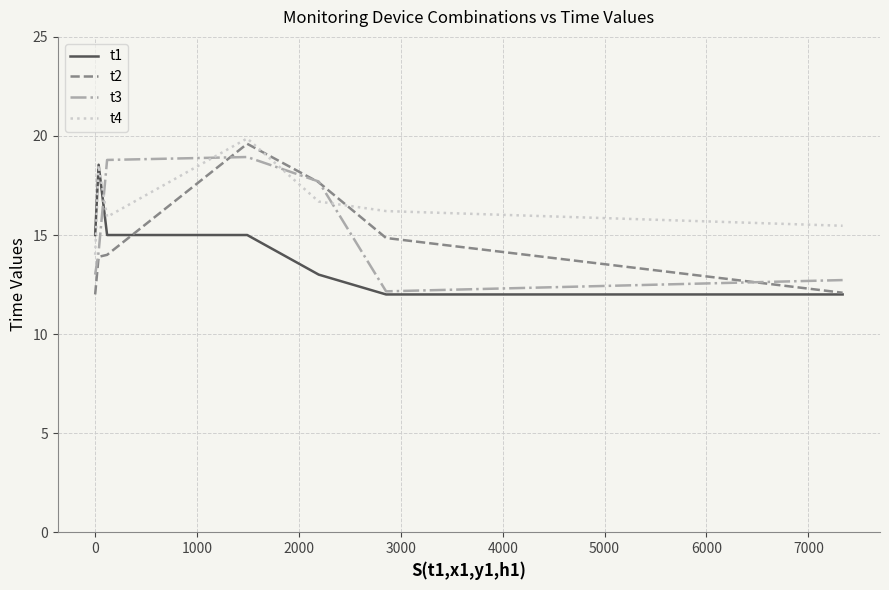

What is the maximum value shown in the chart?

19.9